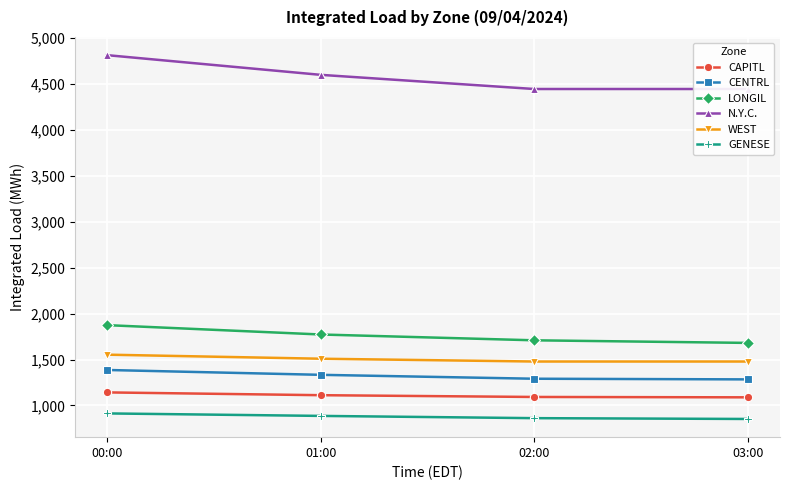

Reading left to right, extract all data points from this chart.

CAPITL: 00:00=1142.0	01:00=1111.6	02:00=1092.3	03:00=1088.4
CENTRL: 00:00=1386.0	01:00=1333.3	02:00=1290.7	03:00=1283.6
LONGIL: 00:00=1874.0	01:00=1772.1	02:00=1708.8	03:00=1680.6
N.Y.C.: 00:00=4811.8	01:00=4597.4	02:00=4443.3	03:00=4443.3
WEST: 00:00=1552.6	01:00=1508.5	02:00=1478.0	03:00=1478.0
GENESE: 00:00=913.3	01:00=886.3	02:00=861.7	03:00=852.9